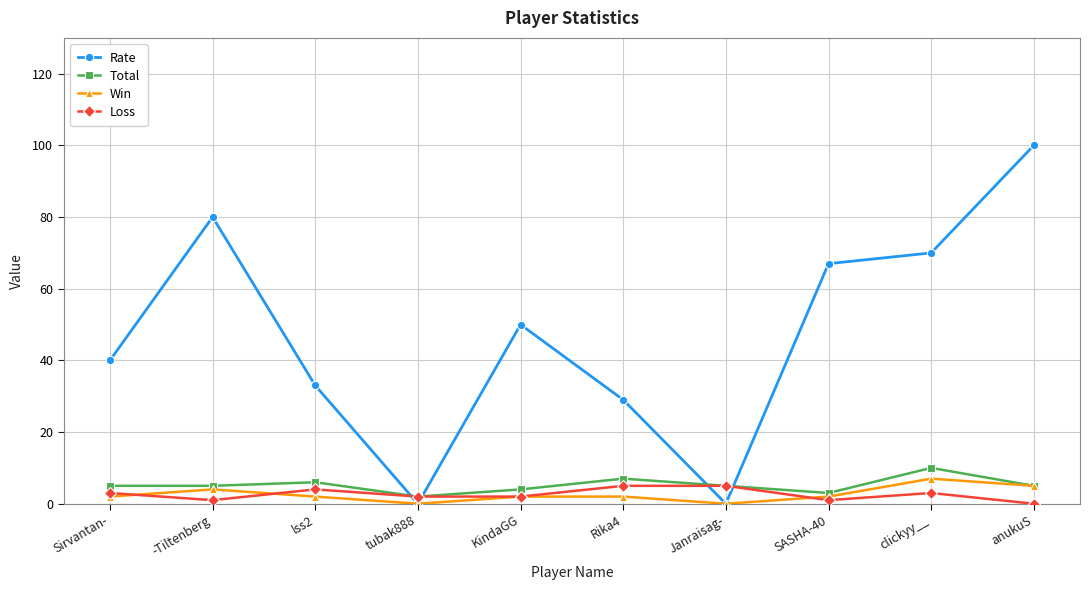

The Rate series shows 10 at Rika4. True or false?

False